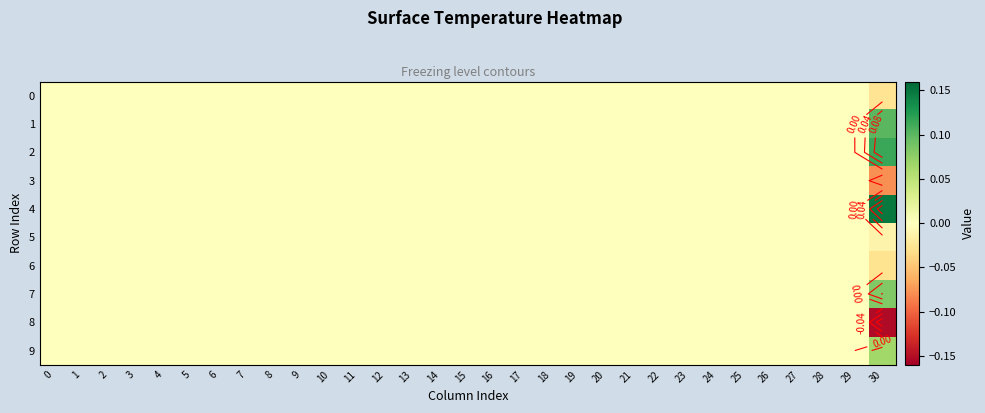

At which category is the sum across all series the highest?

30